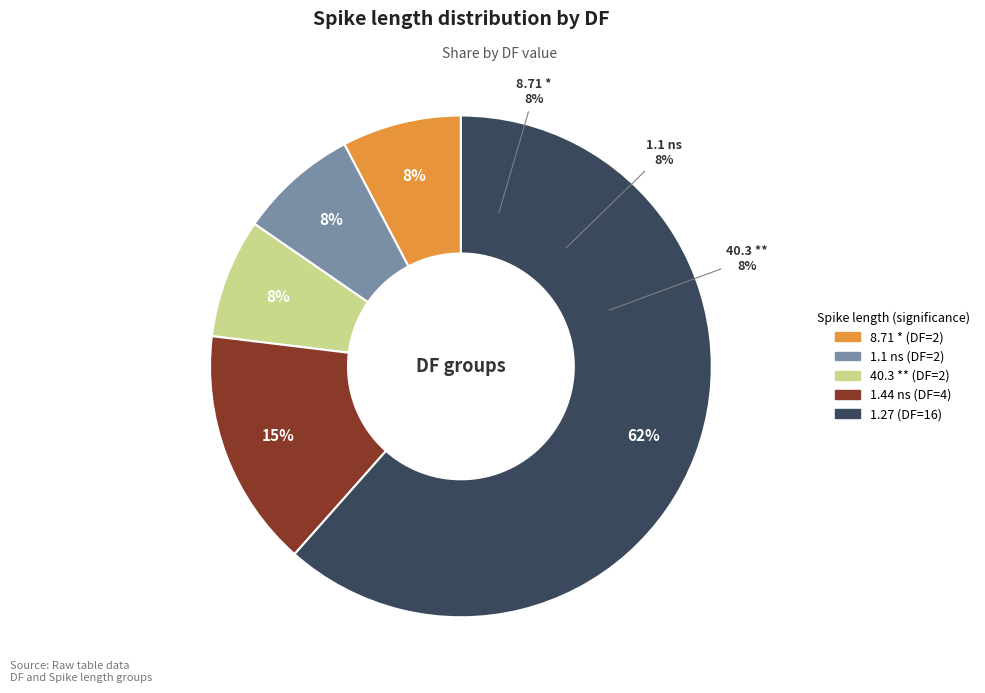

Which has a higher value, 8.71 * or 1.1 ns?

8.71 *